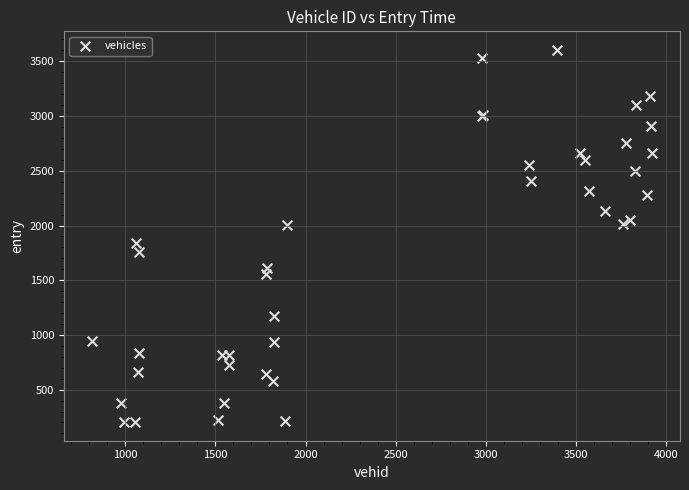

What Y value in the scatter plot is closest to 1903?

1838.4